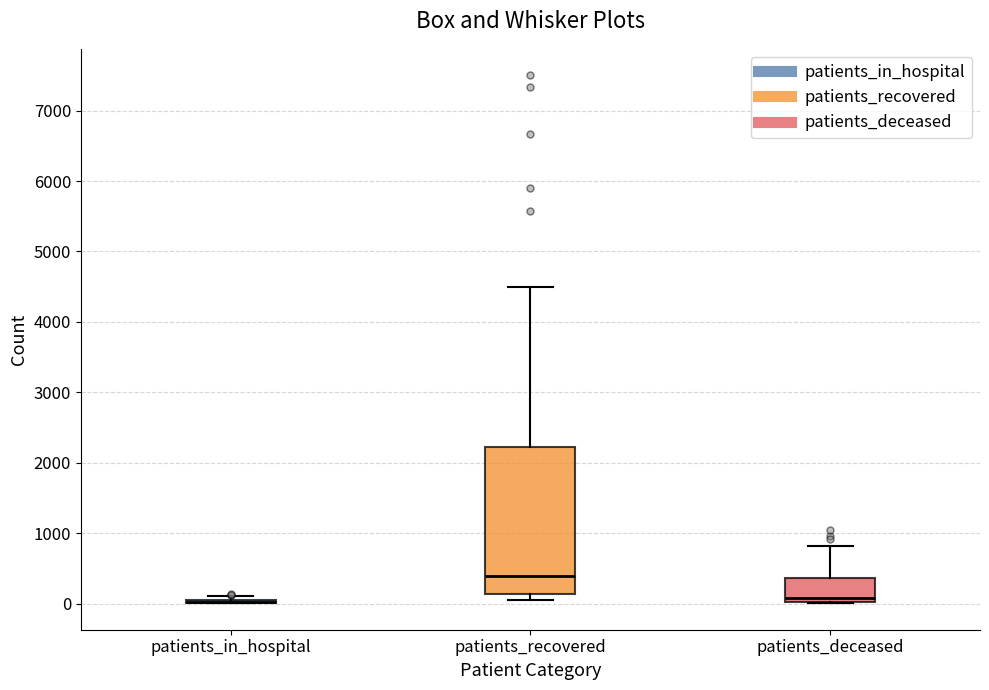

Reading left to right, transcribe this box plot: for each box, give where its median line is, the range the box spans, and where its two whiskers end, as read against the y-axis. The values are not printed on the chart, so give them approximately, as read against the axis.

patients_in_hospital: box collapsed to a line at 0, whiskers 0 to 100
patients_recovered: median 400, box 100 to 2200, whiskers 0 to 4500
patients_deceased: median 100, box 0 to 400, whiskers 0 to 800